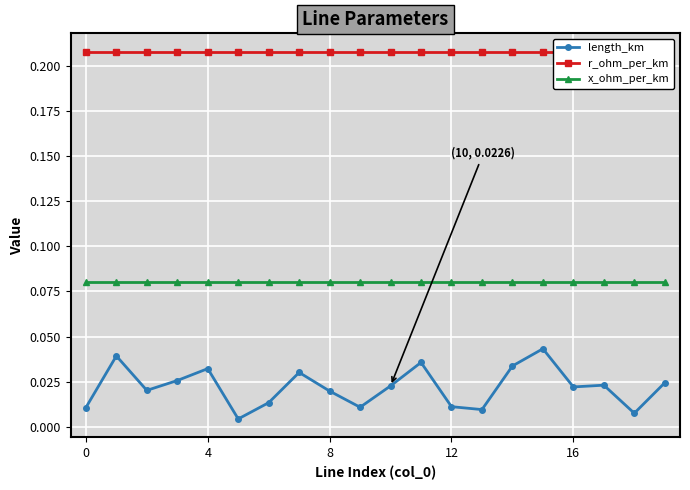

True or false: x_ohm_per_km and length_km cross at least once.

False